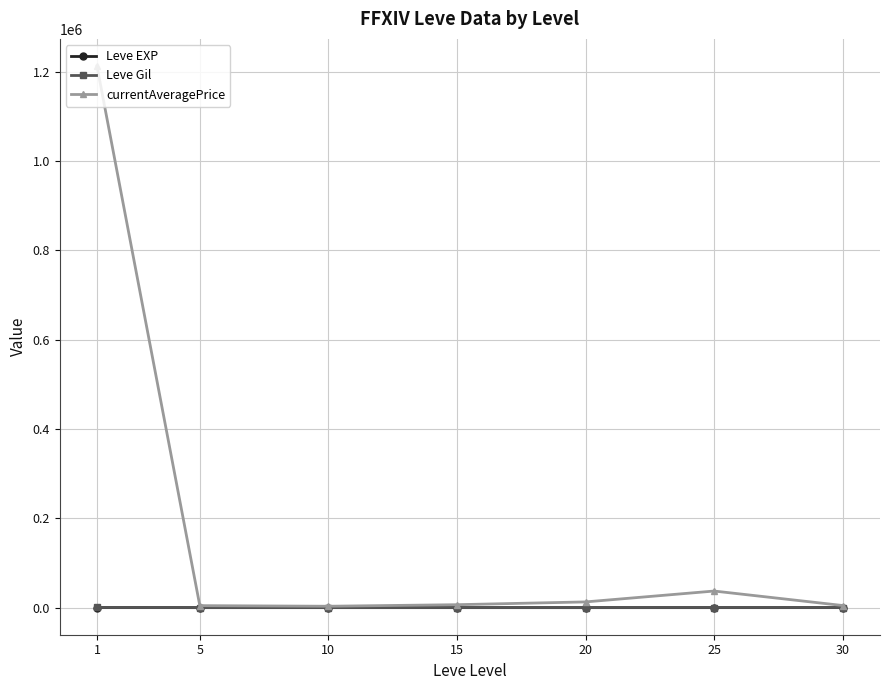

Which series has the largest total across all categories?

currentAveragePrice